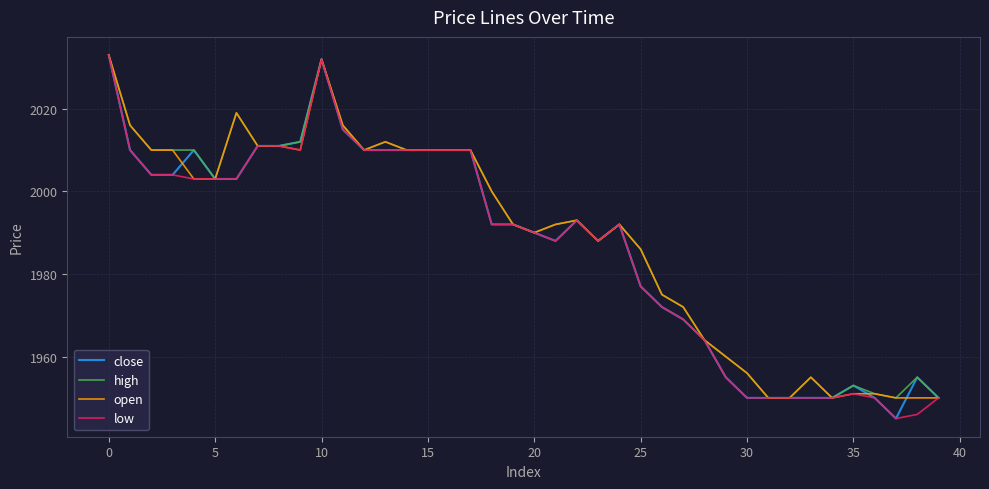

What are all the series names shown in the legend?

close, high, open, low